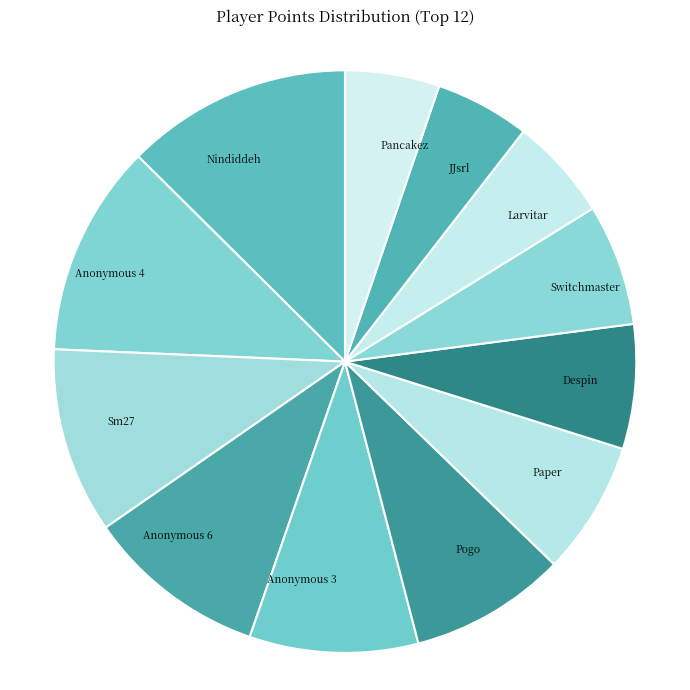

Does Nindiddeh account for over 50% of the chart?

No